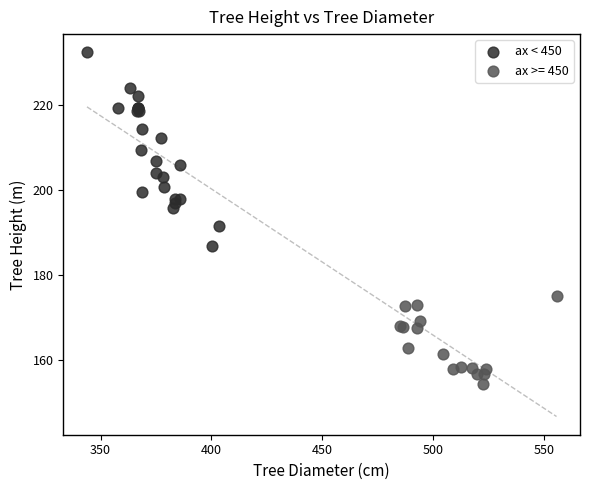

Which series has the widest spread of Y values?

ax < 450